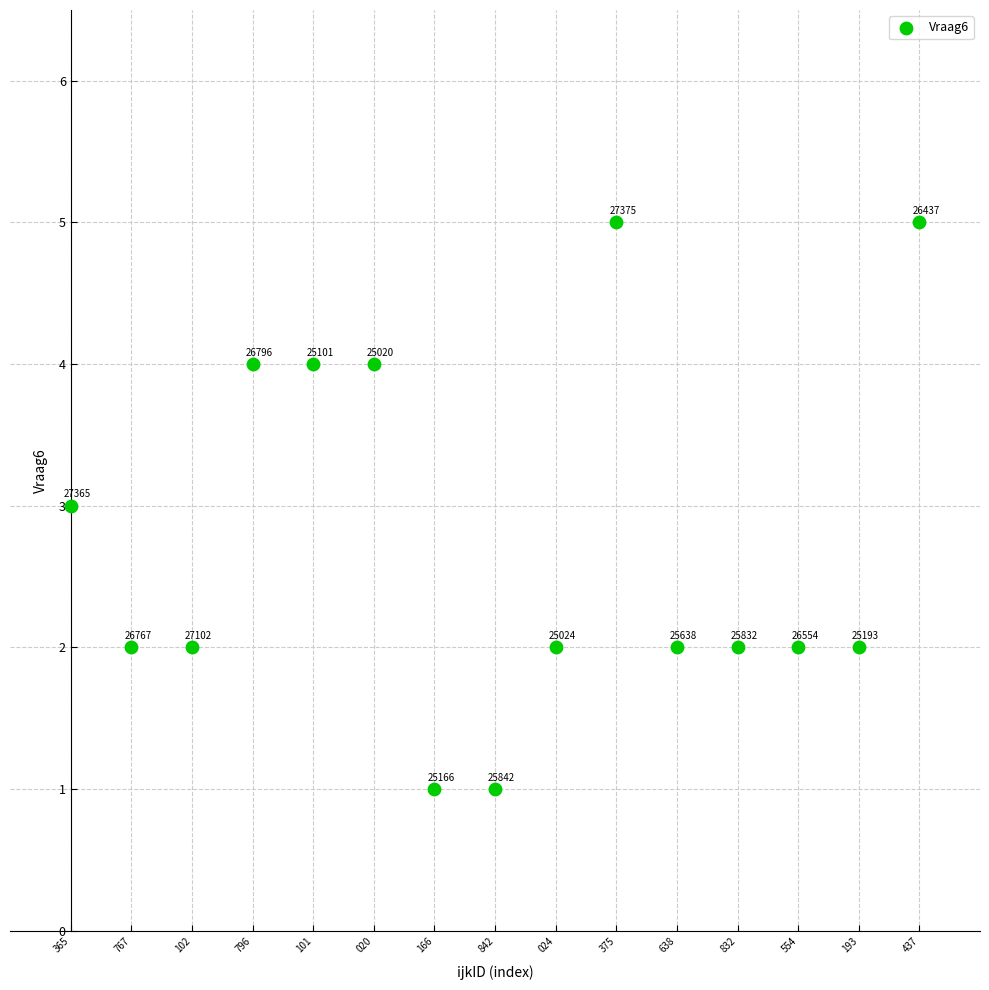

What Y value in the scatter plot is closest to 3?

3